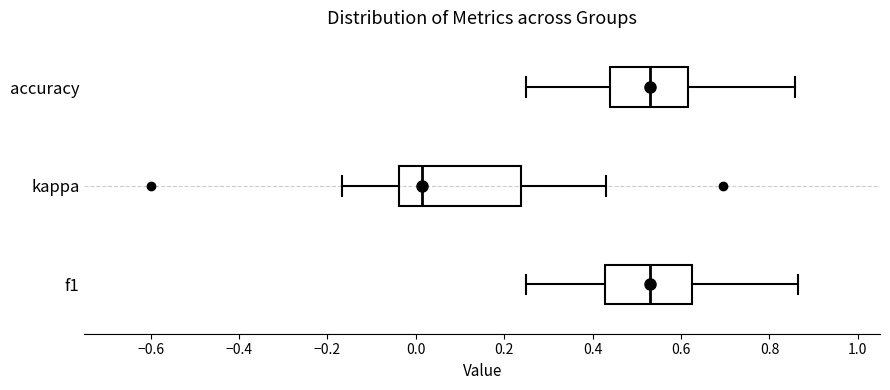

Comparing the boxes themselves (not the whiskers), which one is the widest?

kappa